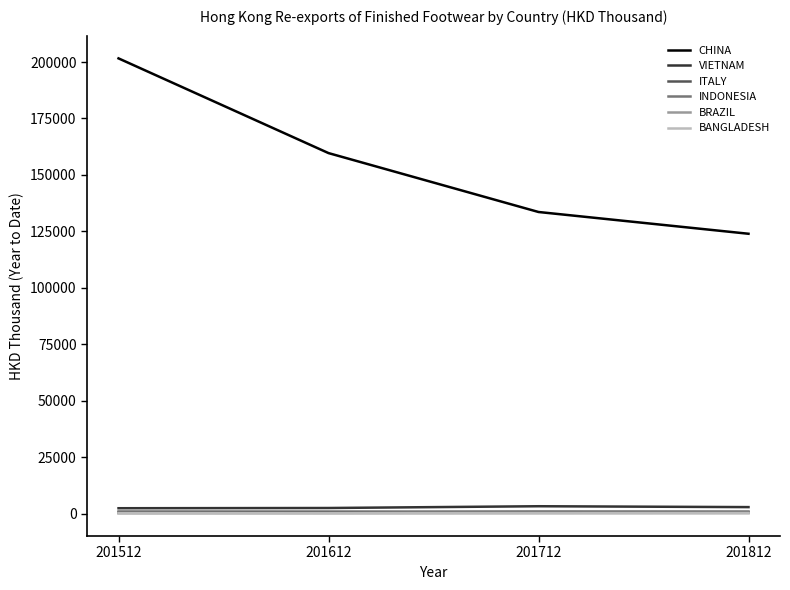

Which series has the widest spread of values?

CHINA